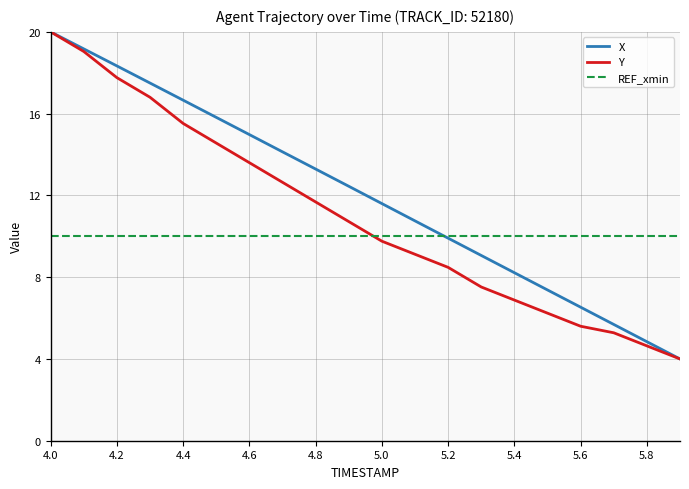

Which series has the largest total across all categories?

X